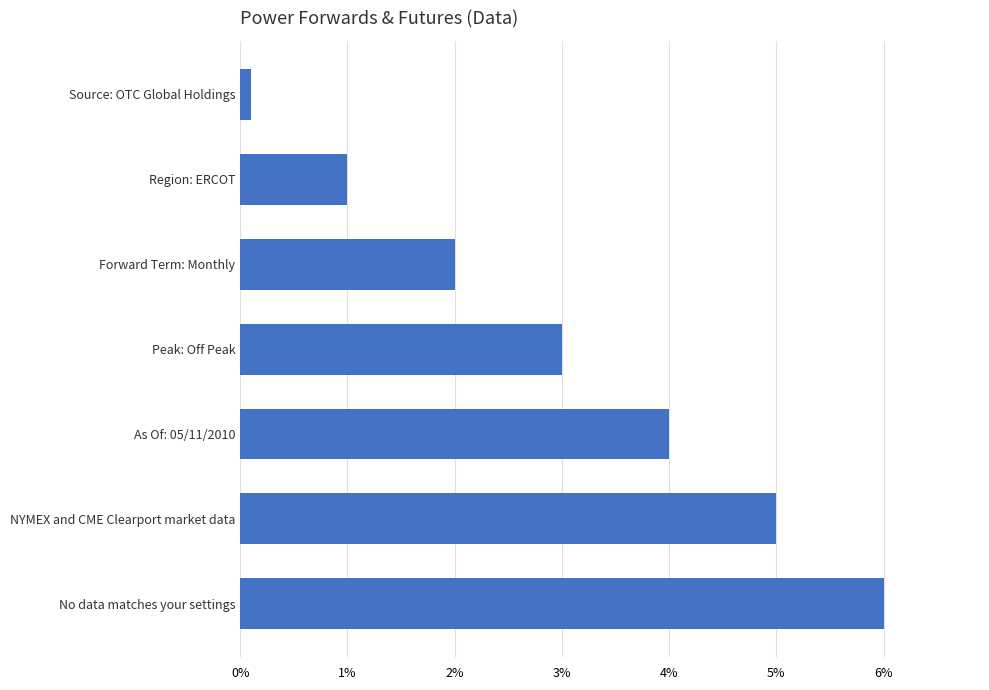

Between As Of: 05/11/2010 and Peak: Off Peak, which is larger?

As Of: 05/11/2010